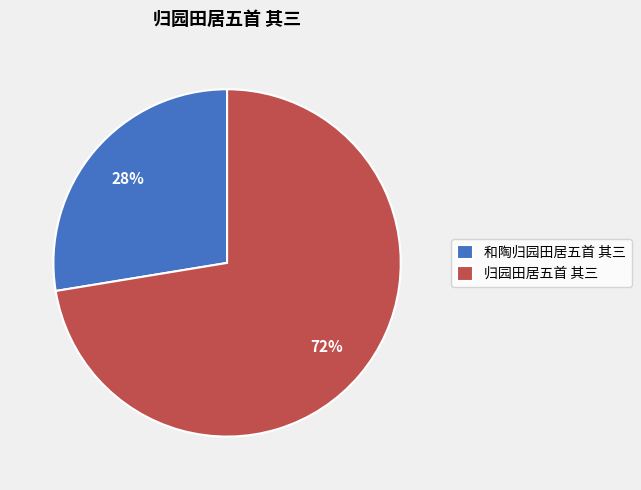

What is the smallest slice in the pie chart?

和陶归园田居五首 其三